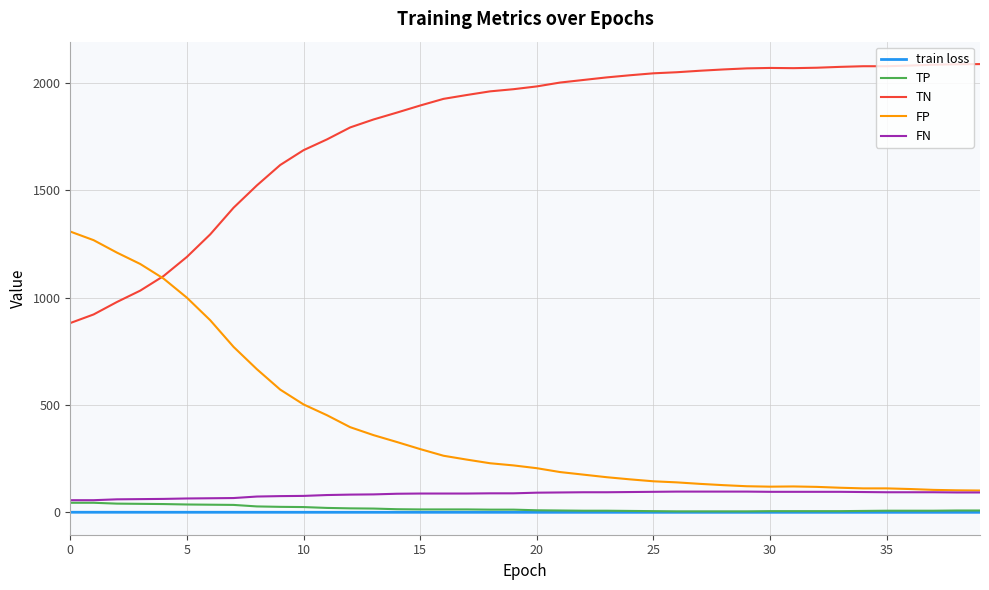

True or false: FN and TN cross at least once.

False